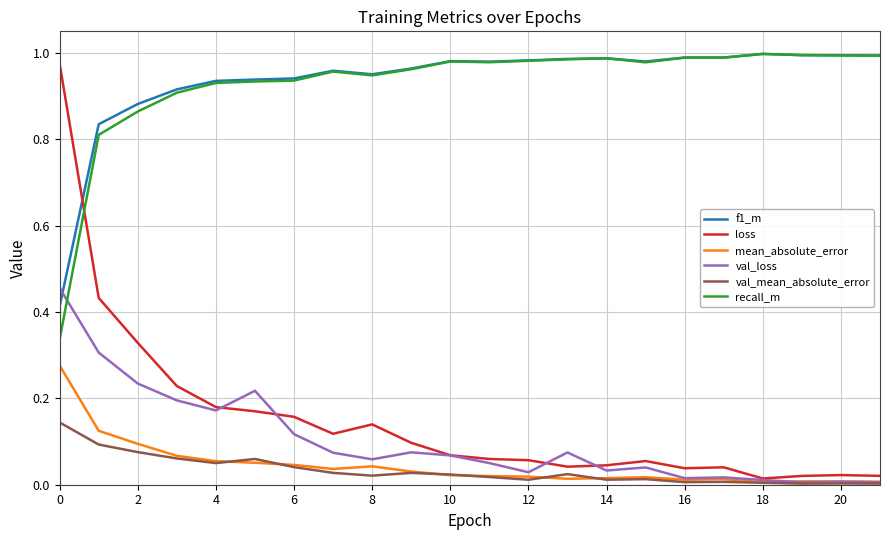

Which series has the widest spread of values?

loss